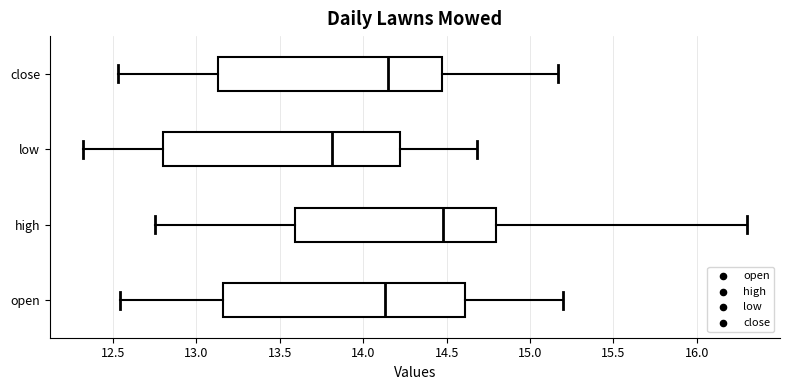

Where is the left edge of the box for low on the x-axis? The values are not printed on the chart, so give them approximately, as read against the axis.

12.80